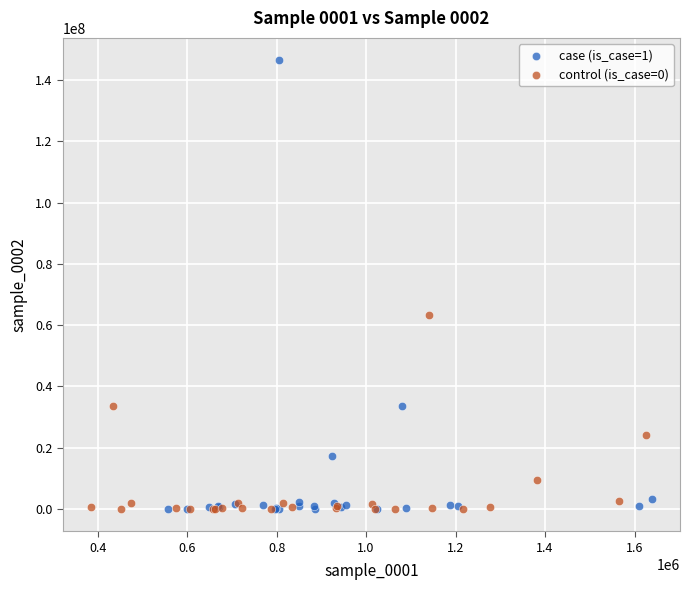

What are all the series names shown in the legend?

case (is_case=1), control (is_case=0)